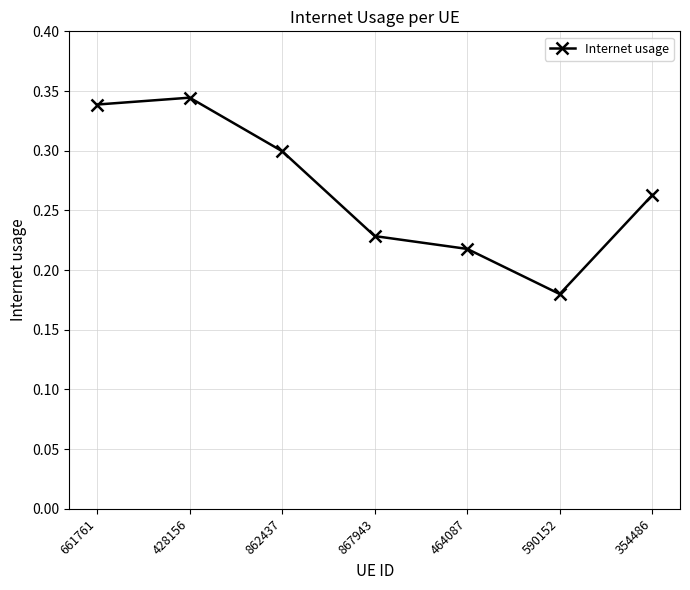

What is the sum of all values?

1.9